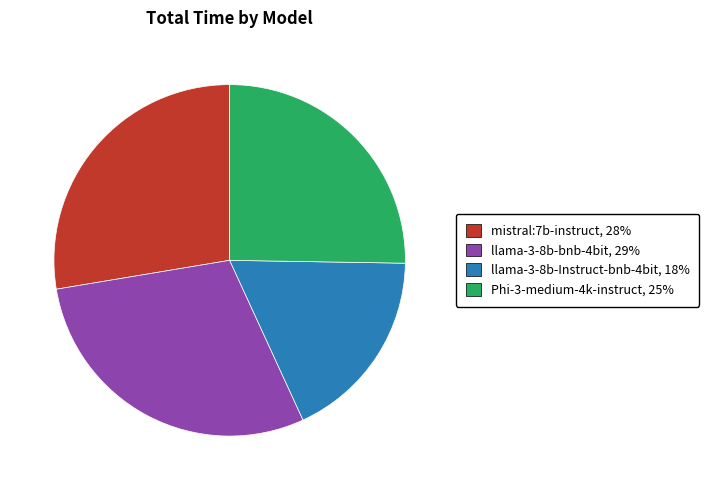

True or false: llama-3-8b-bnb-4bit, 29% accounts for 29% of the total.

True